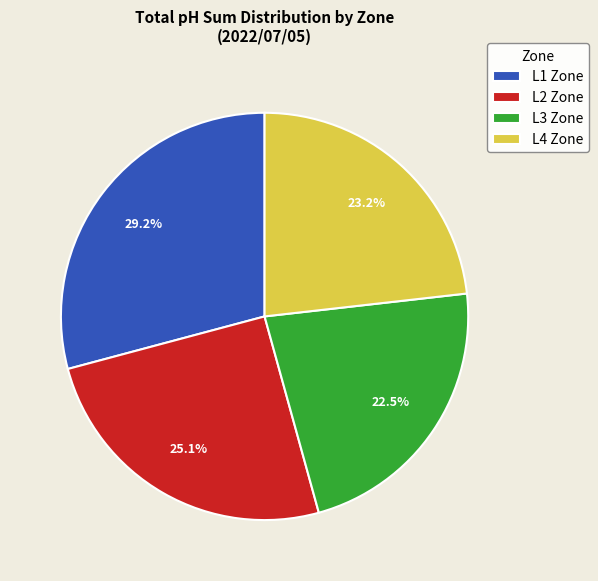

What is the ratio of the value at L2 Zone to the value at L1 Zone?

0.9